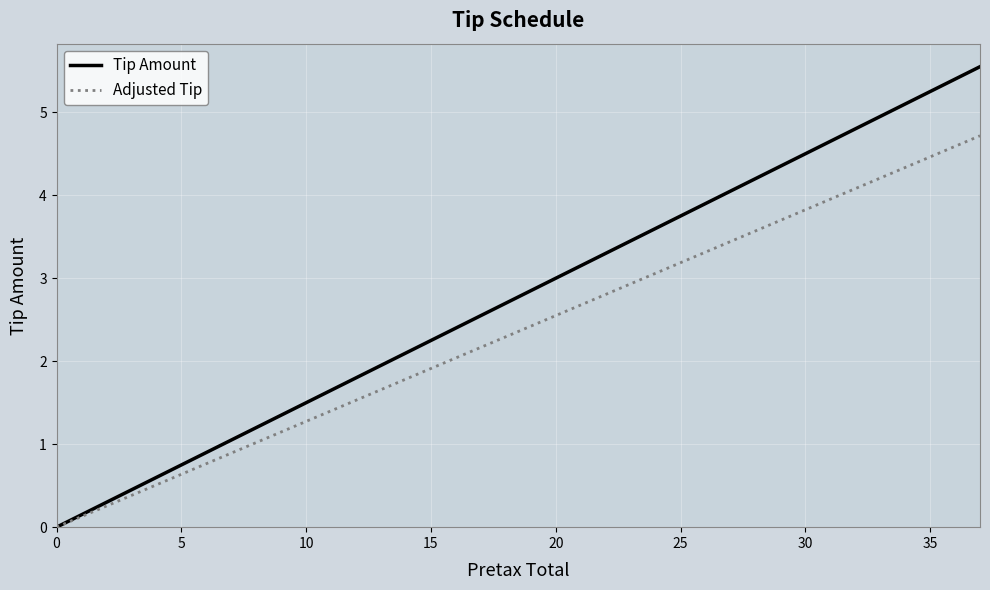

Rank the series by their maximum value, from highest to lowest.

Tip Amount, Adjusted Tip